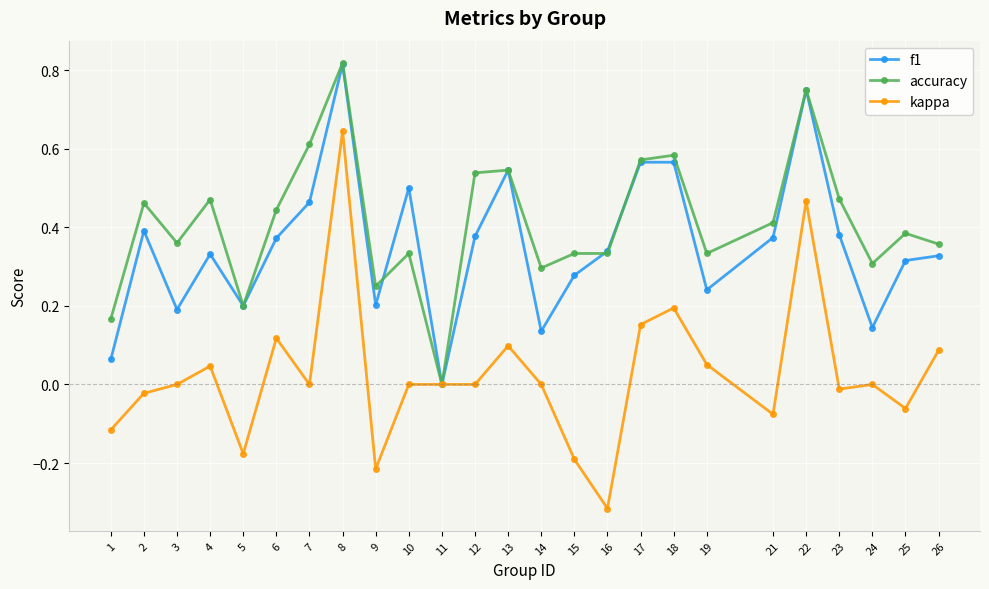

True or false: kappa has more than 0 points higher than both neighbors.

True